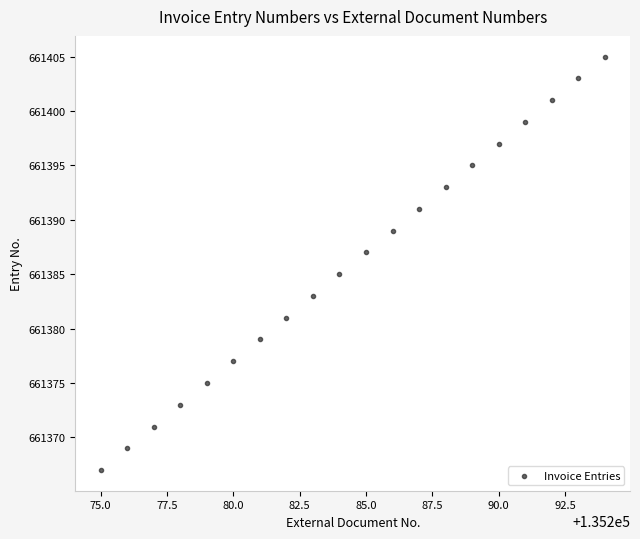

What is the range of X values (max minus min)?

19